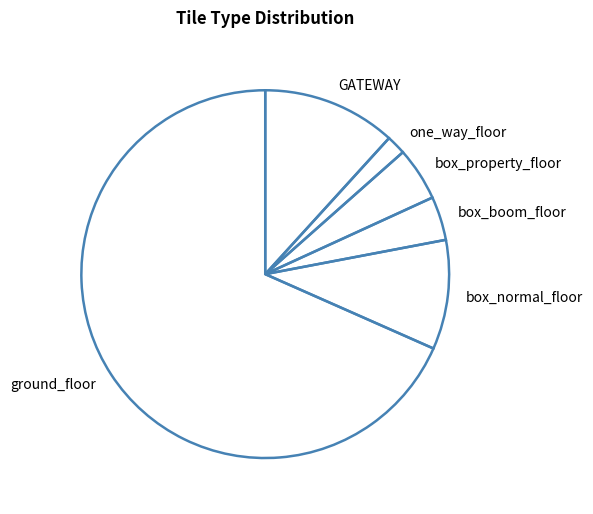

Is there a majority slice in this chart?

Yes